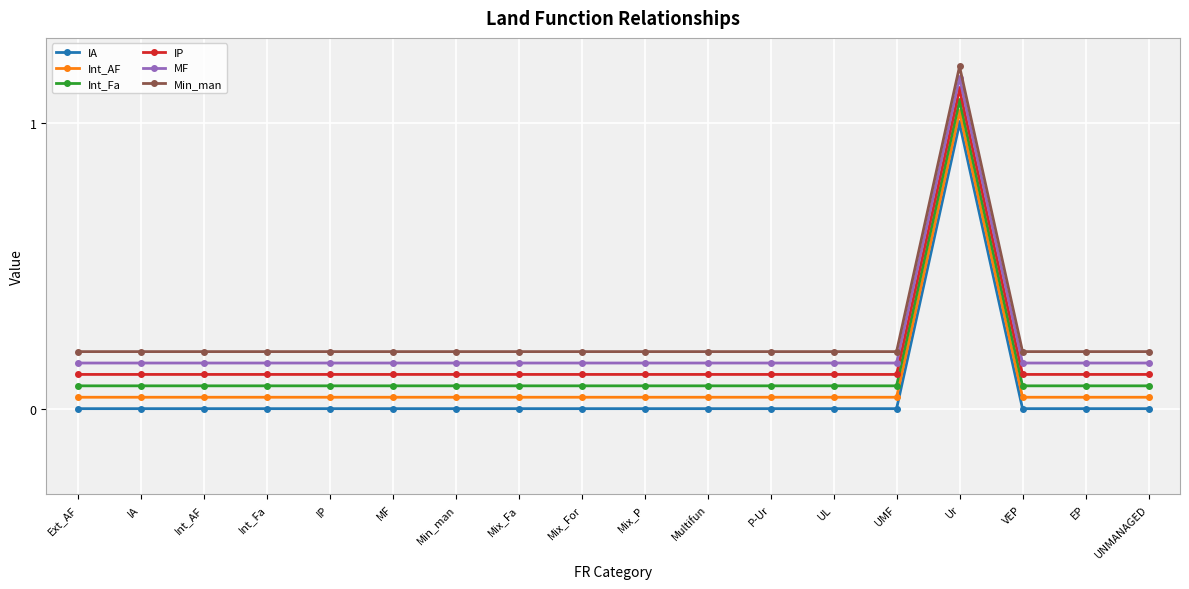

At which label does Int_AF reach its peak?

Ur